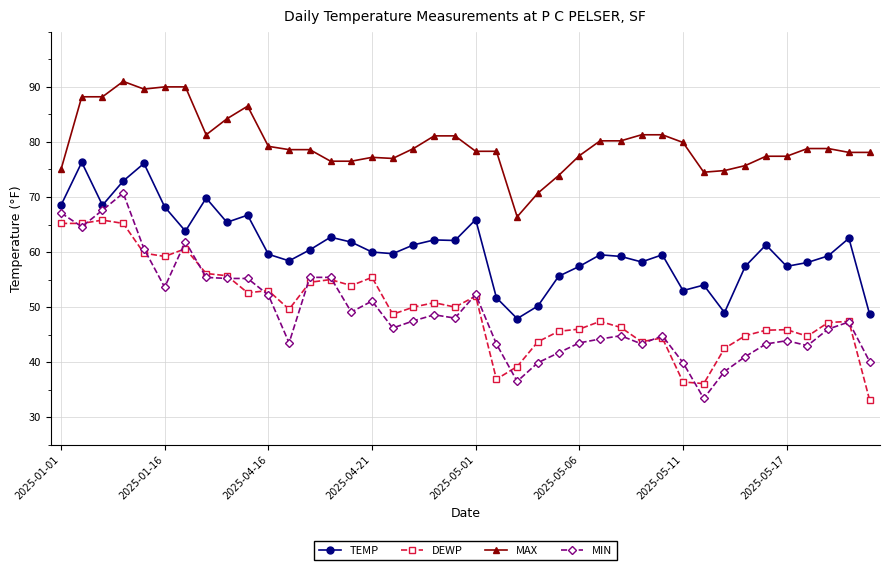

Rank the series by their maximum value, from lowest to highest.

DEWP, MIN, TEMP, MAX